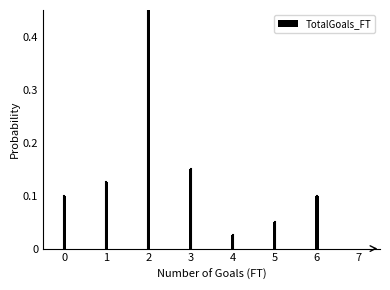

The value at 0 is 0.2. True or false?

False